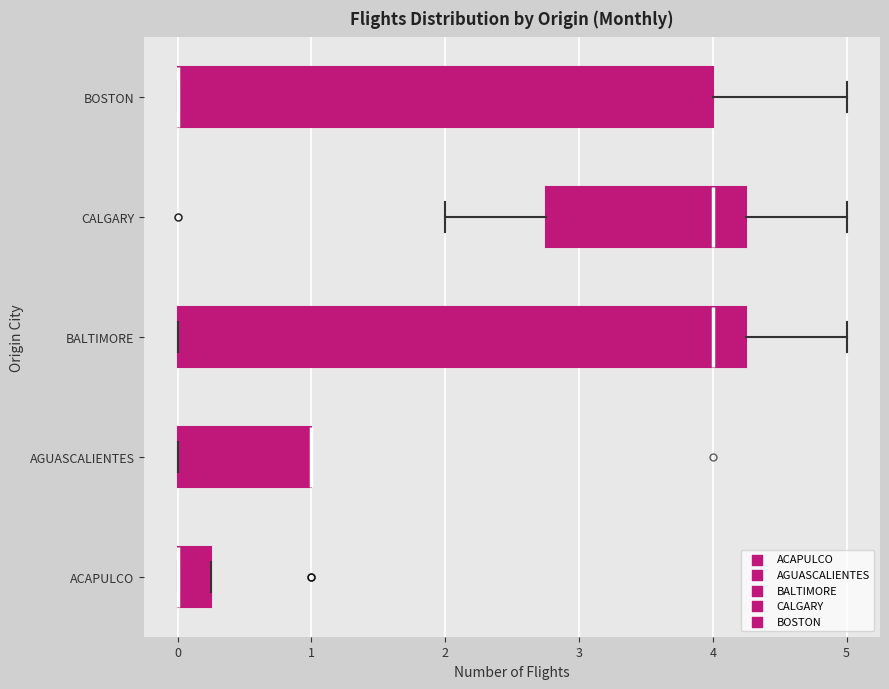

Reading bottom to top, transcribe this box plot: for each box, give where its median line is, the range the box spans, and where its two whiskers end, as read against the x-axis. The values are not printed on the chart, so give them approximately, as read against the axis.

ACAPULCO: median 0.0 (drawn on the box's left edge), box 0.0 to 0.3, whiskers 0.0 to 0.3
AGUASCALIENTES: median 1.0 (drawn on the box's right edge), box 0.0 to 1.0, whiskers 0.0 to 1.0
BALTIMORE: median 4.0, box 0.0 to 4.3, whiskers 0.0 to 5.0
CALGARY: median 4.0, box 2.8 to 4.3, whiskers 2.0 to 5.0
BOSTON: median 0.0 (drawn on the box's left edge), box 0.0 to 4.0, whiskers 0.0 to 5.0